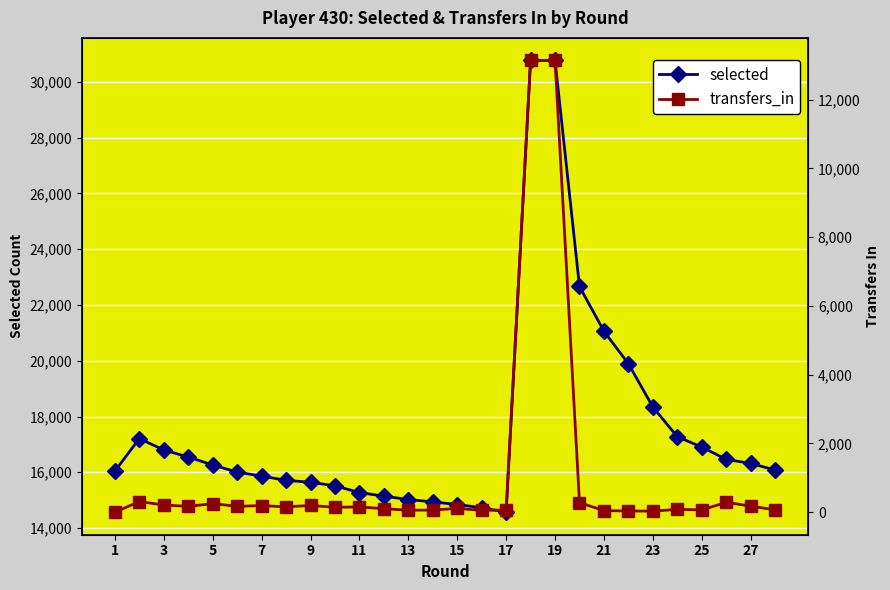

What is the highest value of the selected series?

30769